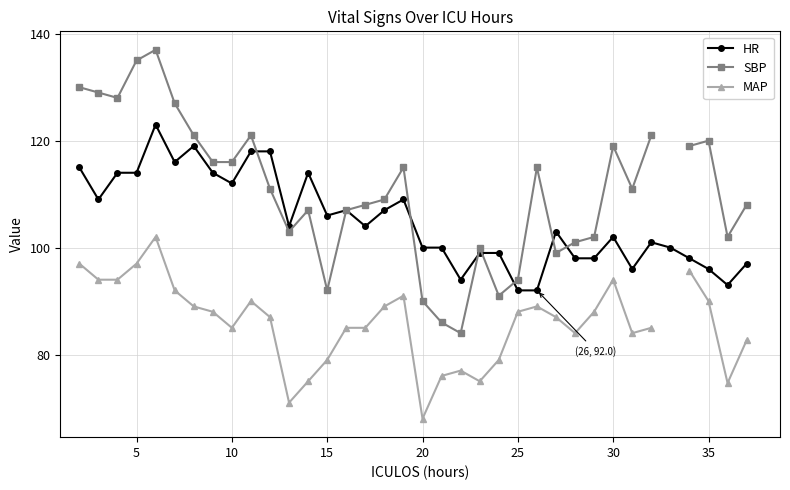

What is the highest value of the HR series?

123